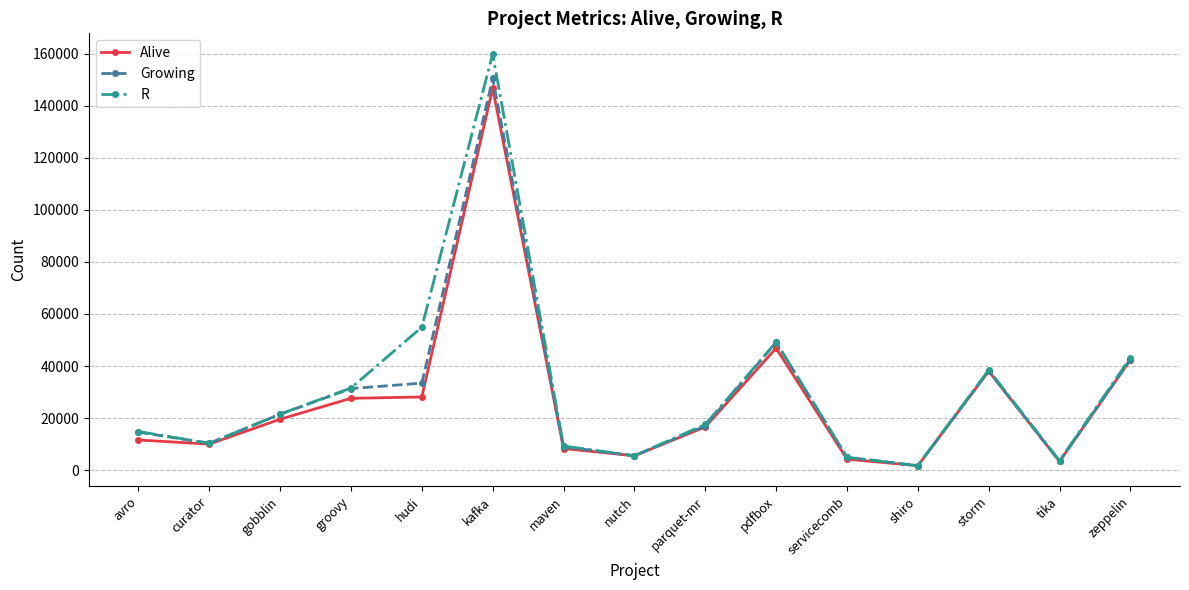

What is the label of the 5th point from the right?

servicecomb